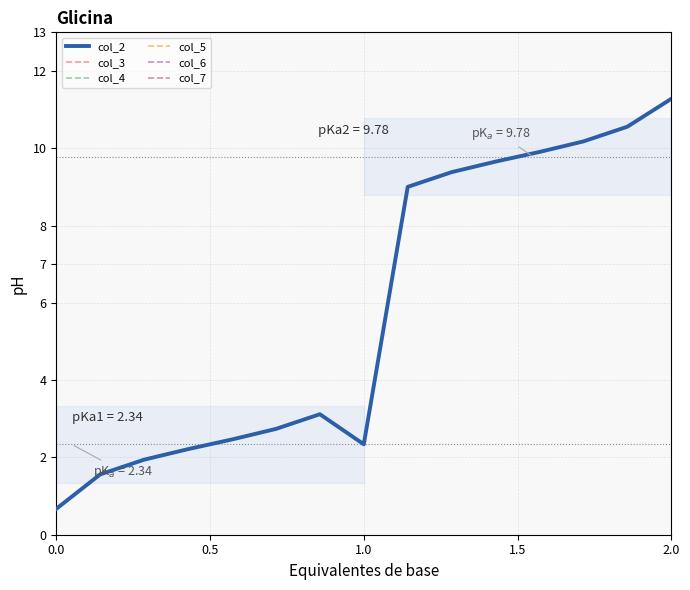

Which series has the largest total across all categories?

col_2